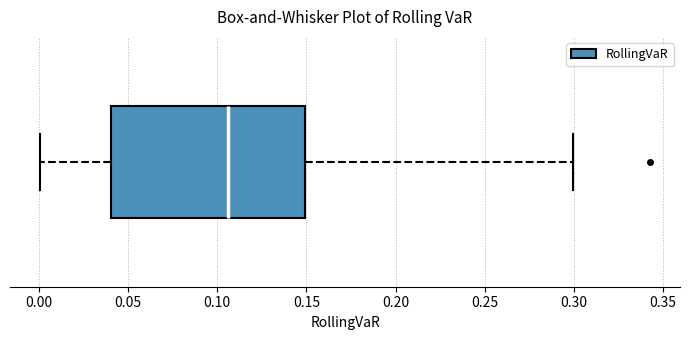

Where is the right edge of the box on the x-axis? The values are not printed on the chart, so give them approximately, as read against the axis.

0.150